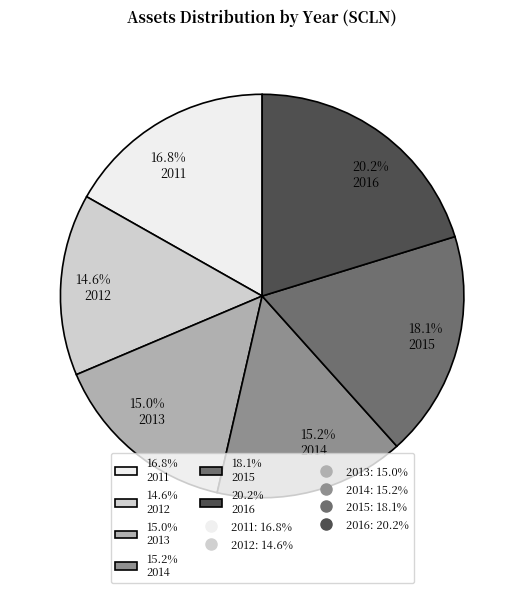

Which has a higher value, 18.1% 2015 or 15.2% 2014?

18.1% 2015